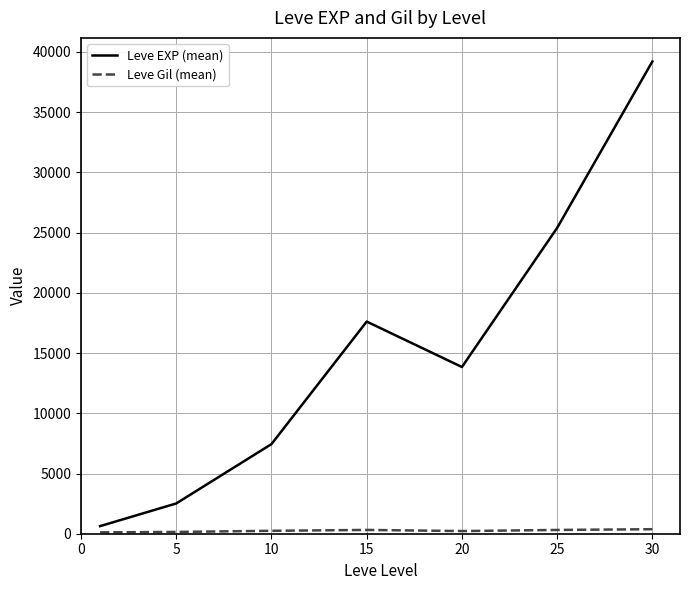

Which series has the largest range (max minus min)?

Leve EXP (mean)